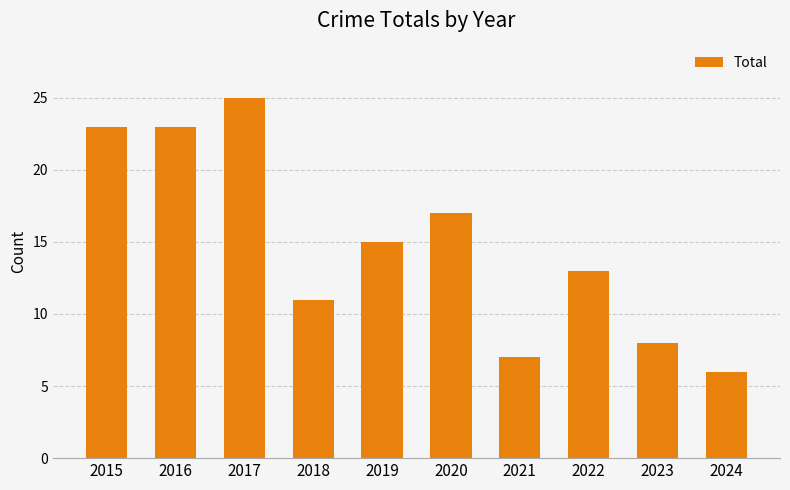

What is the maximum value shown in the chart?

25